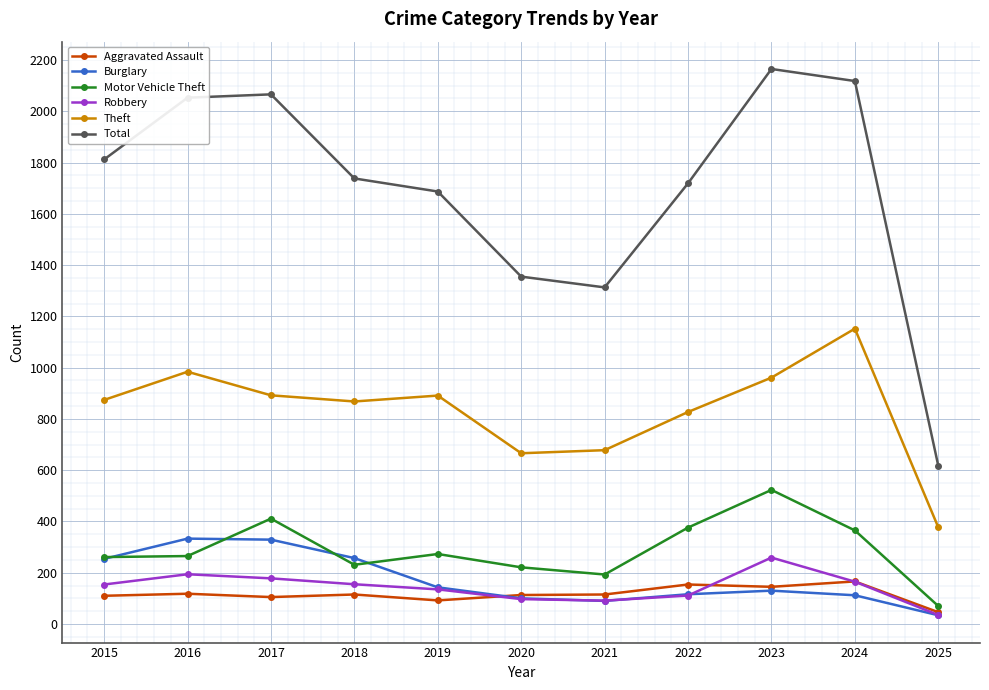

True or false: Total and Motor Vehicle Theft intersect in this chart.

False